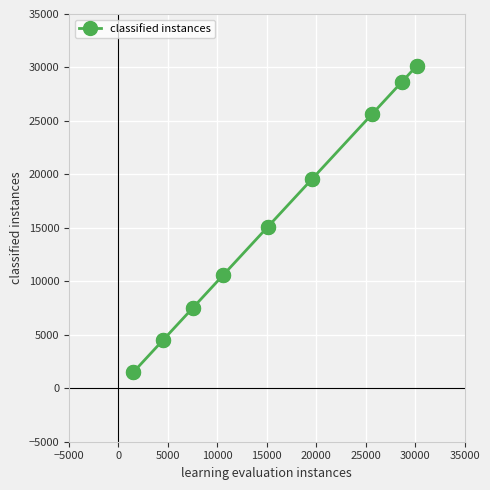

What is the greatest value displayed?

30162